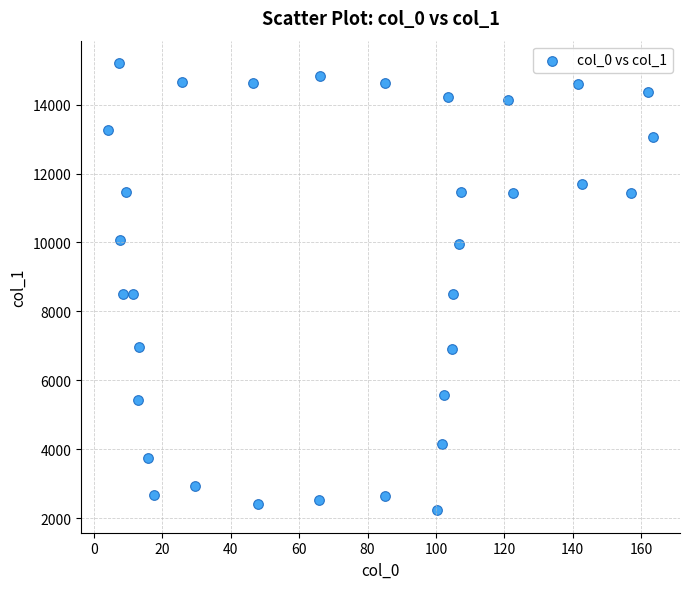

What is the range of X values (max minus min)?

159.3